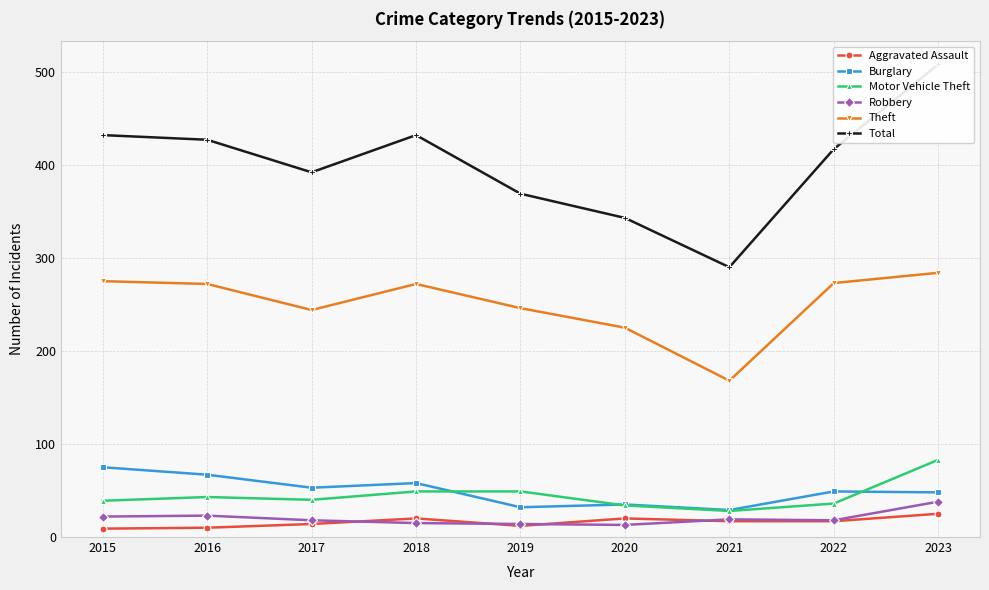

How many data points in Motor Vehicle Theft are above 40?

4